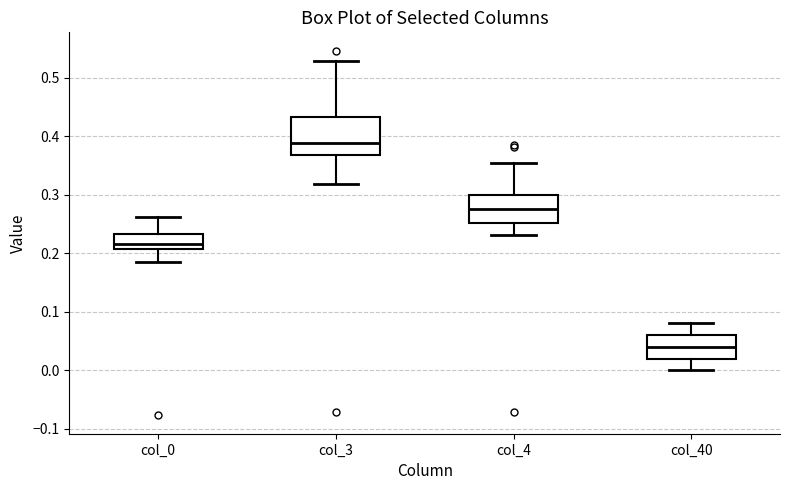

Reading left to right, read every box against the y-axis: the position of its median line, the range the box covers, and the ends of its whiskers. The values are not printed on the chart, so give them approximately, as read against the axis.

col_0: median 0.22, box 0.21 to 0.23, whiskers 0.18 to 0.26
col_3: median 0.39, box 0.37 to 0.43, whiskers 0.32 to 0.53
col_4: median 0.28, box 0.25 to 0.30, whiskers 0.23 to 0.35
col_40: median 0.04, box 0.02 to 0.06, whiskers 0.00 to 0.08